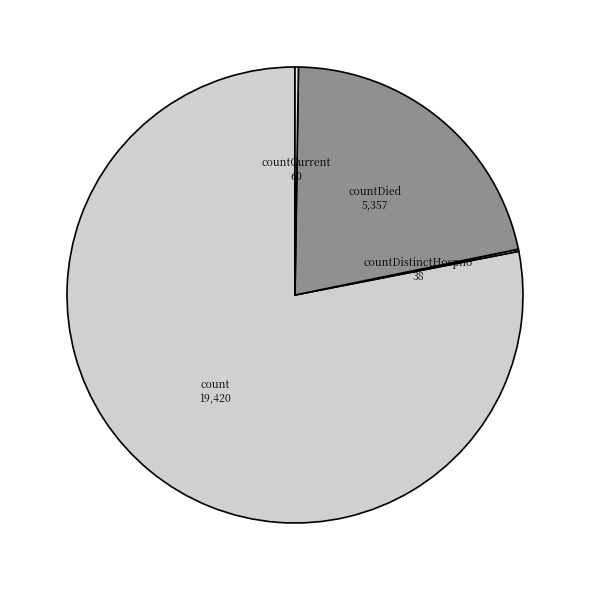

Does any single category account for the majority?

Yes